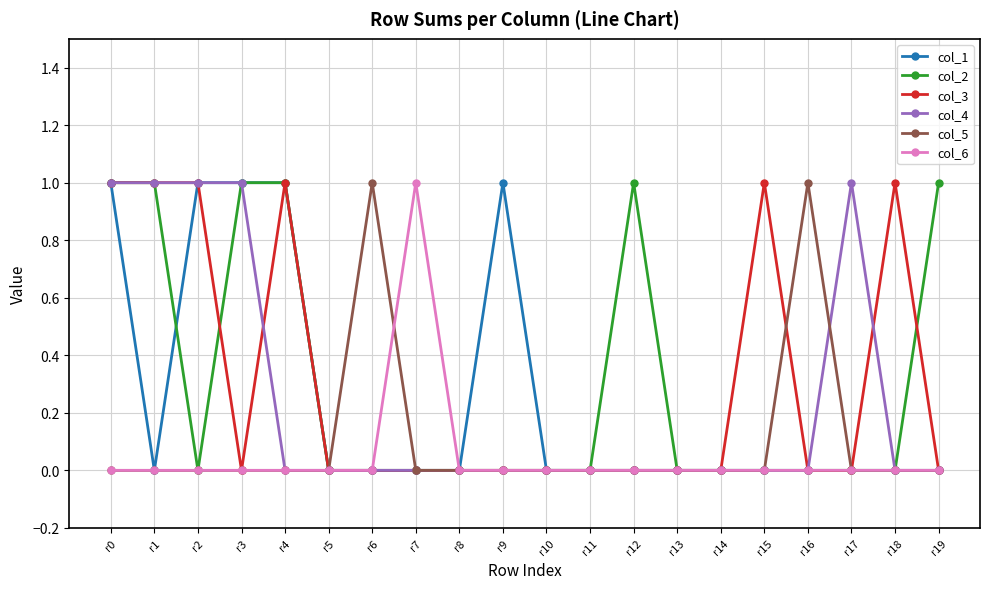

Between r12 and r14, which series saw the biggest shift?

col_2